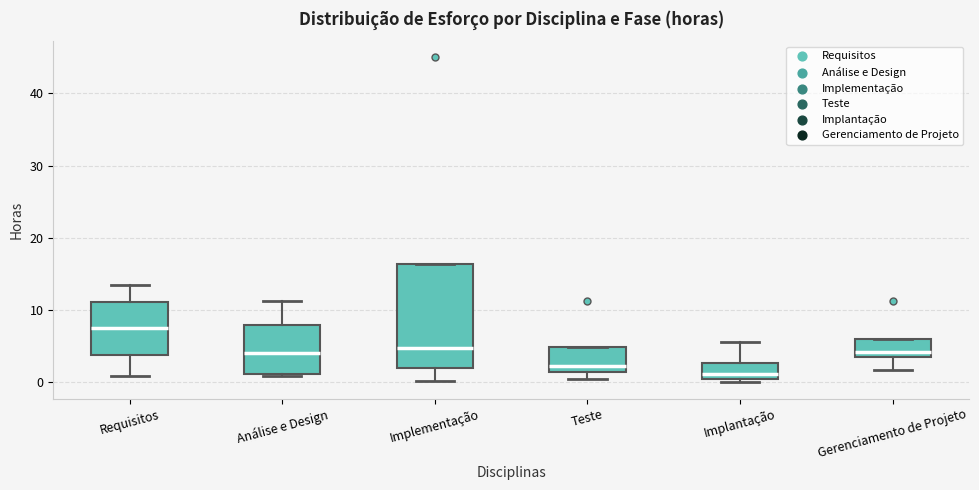

Comparing the boxes themselves (not the whiskers), which one is the tallest?

Implementação